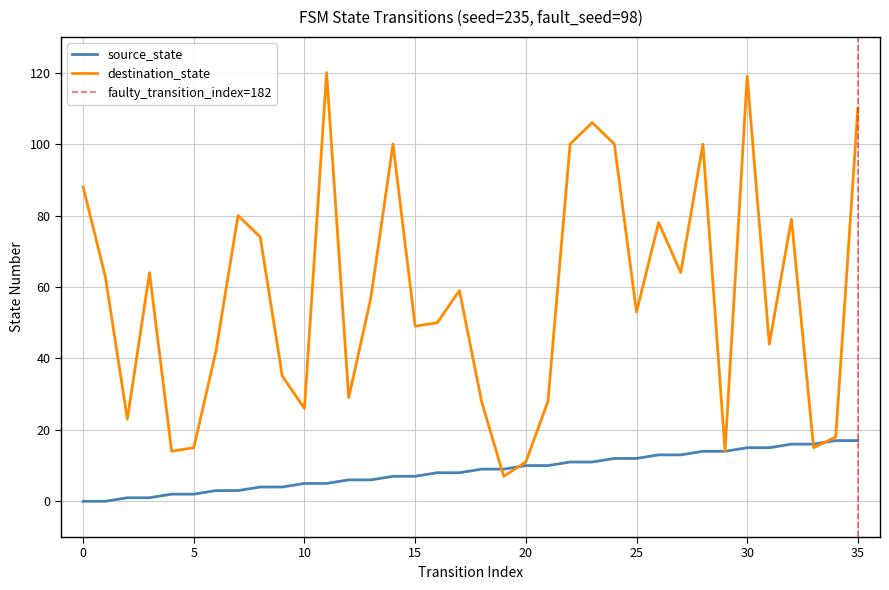

Is it true that destination_state equals 15 at 5?

True